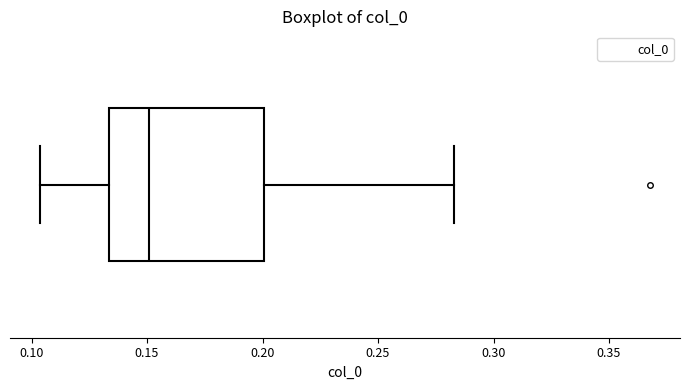

Transcribe this box plot: give where the median line is, the range the box spans, and where the two whiskers end, as read against the x-axis. The values are not printed on the chart, so give them approximately, as read against the axis.

median 0.150, box 0.135 to 0.200, whiskers 0.105 to 0.285